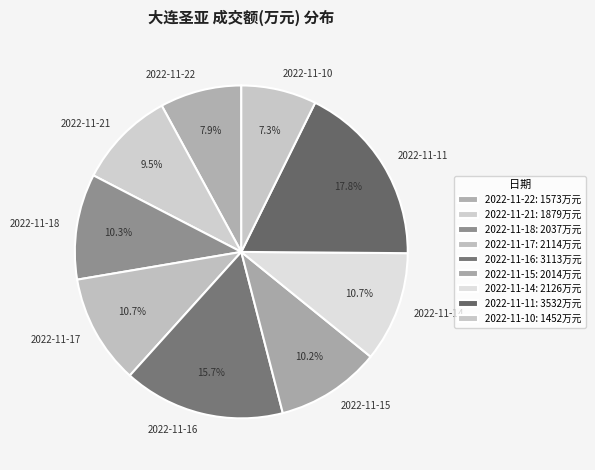

What is the ratio of the value at 2022-11-21 to the value at 2022-11-10?

1.3